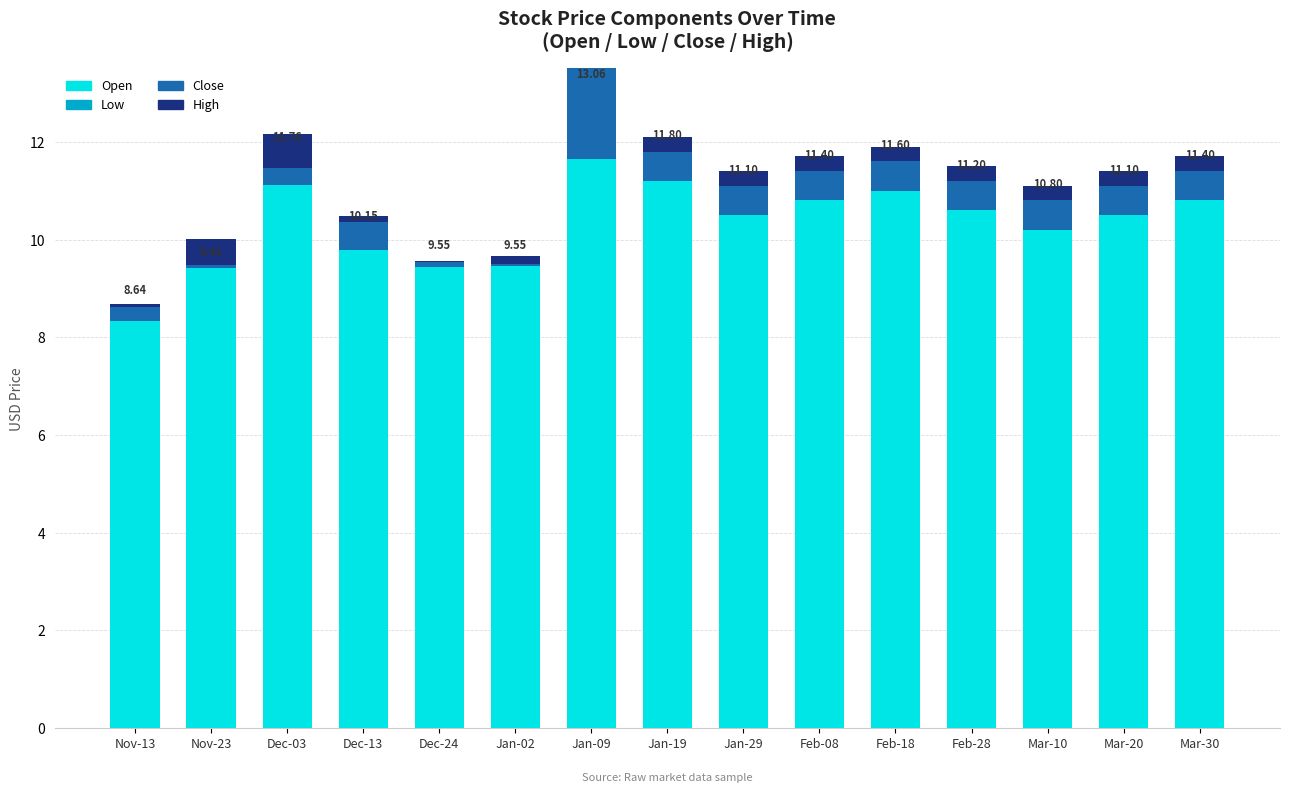

What is the total value across all series at Jan-19?

12.1